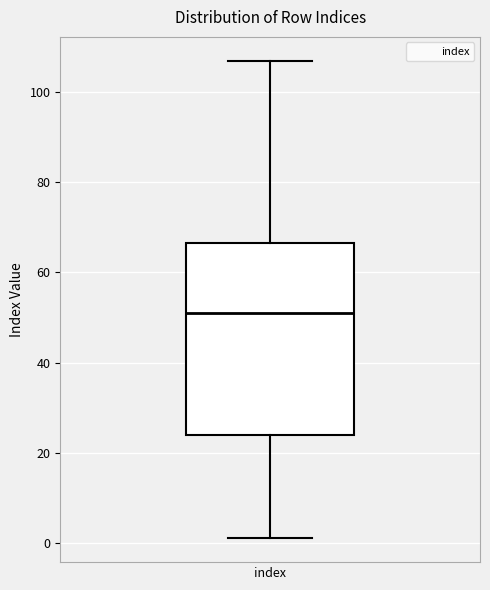

Read this box plot against the y-axis: the position of the median line, the range covered by the box, and the ends of both whiskers. The values are not printed on the chart, so give them approximately, as read against the axis.

median 52, box 24 to 66, whiskers 2 to 108